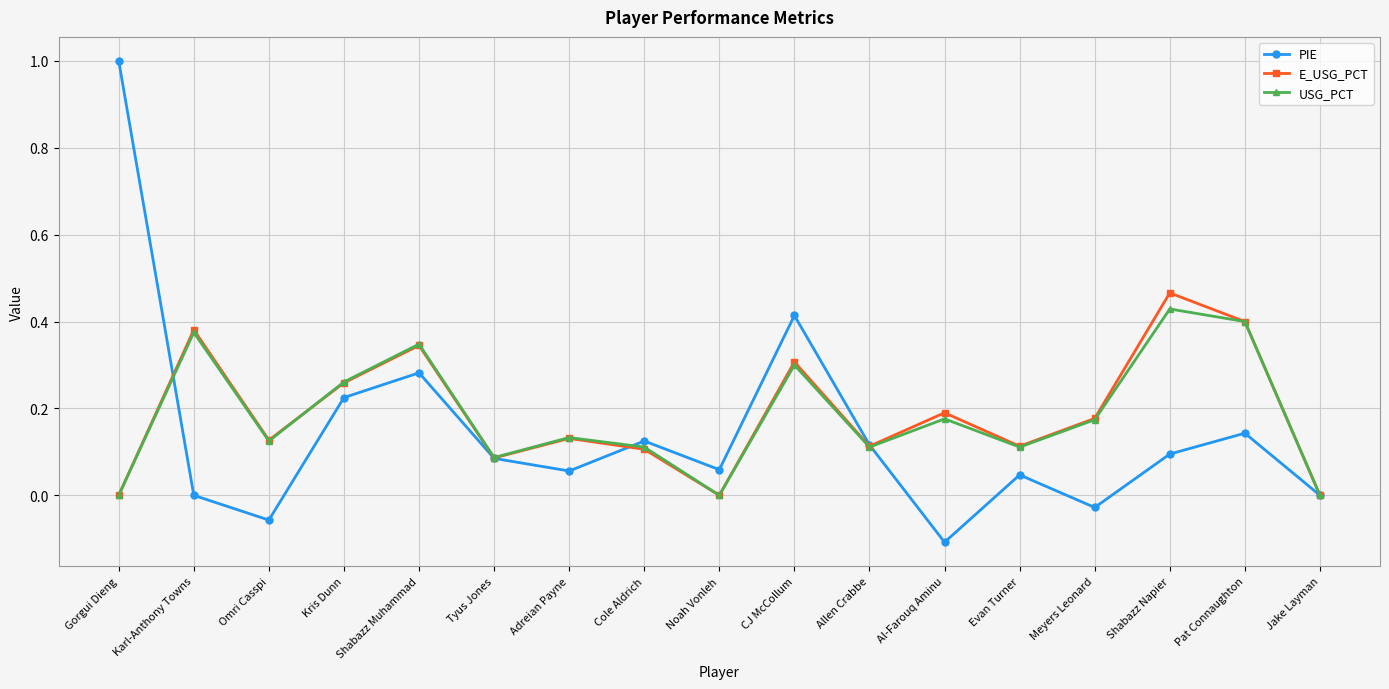

In USG_PCT, how many points are lower than both neighbors (excluding endpoints)?

5